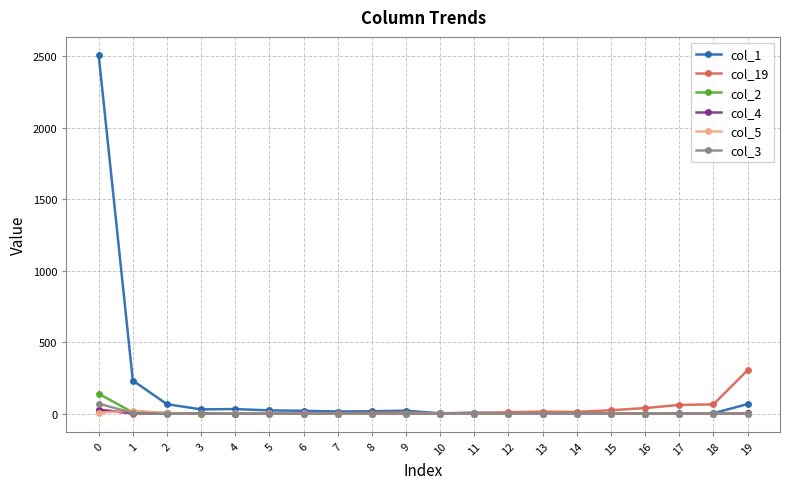

Is this an area chart (filled region under the line)?

No